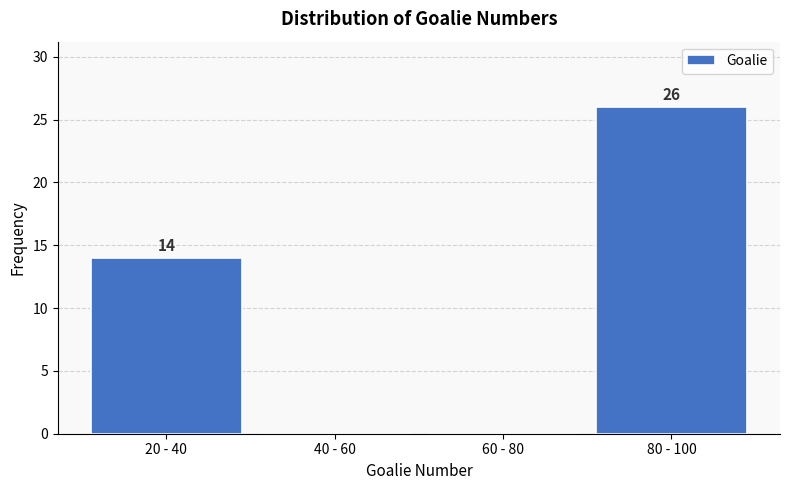

Reading left to right, list all the values displayed in this chart.

20 - 40=14	40 - 60=0	60 - 80=0	80 - 100=26